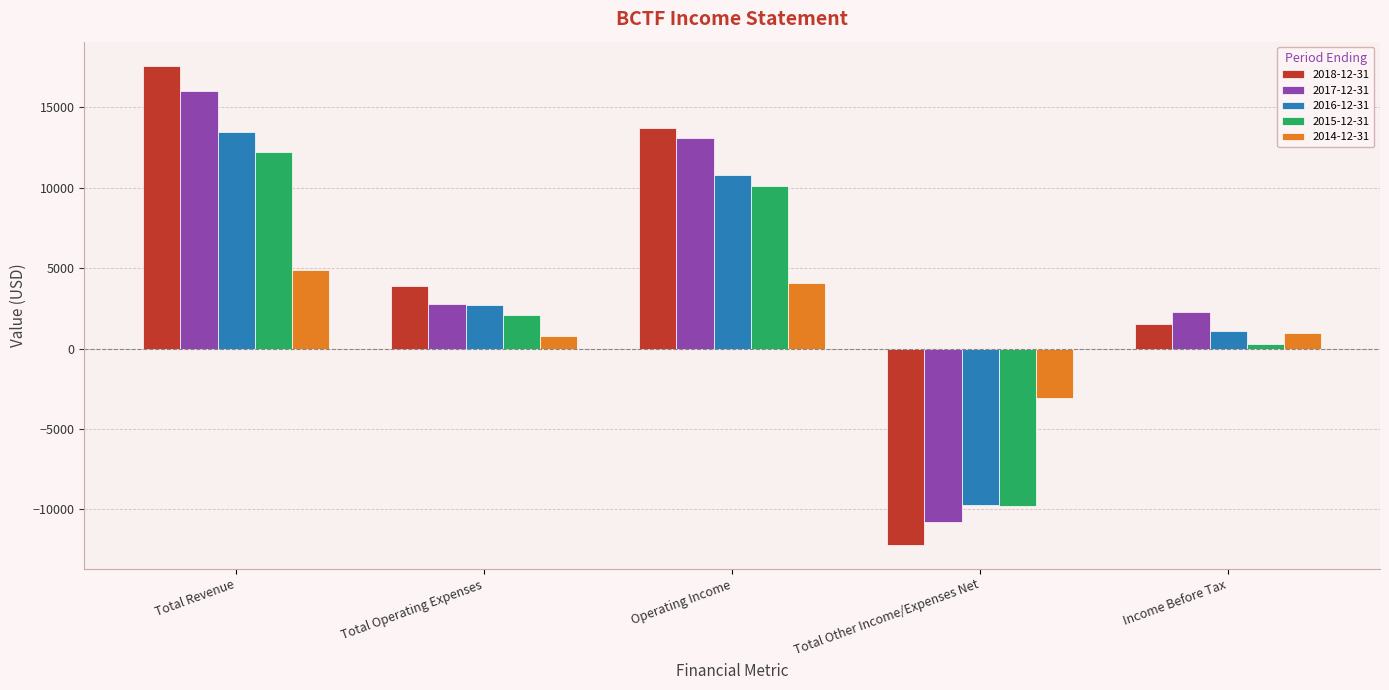

What is the lowest value of the 2017-12-31 series?

-10800